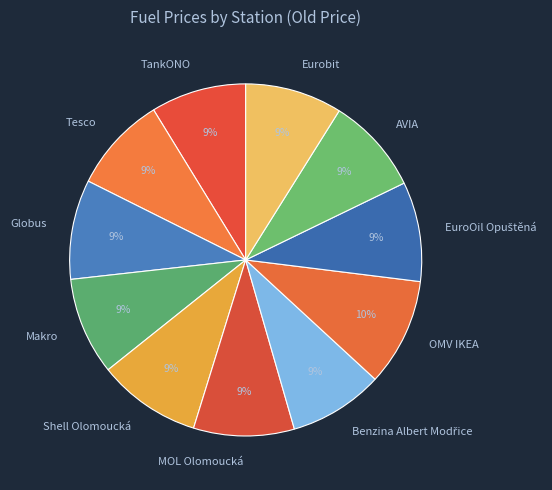

True or false: Globus accounts for 9% of the total.

True